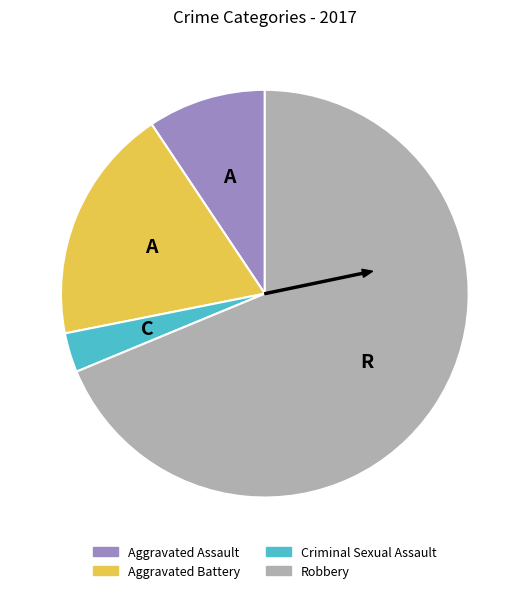

Which has a higher value, Criminal Sexual Assault or Robbery?

Robbery